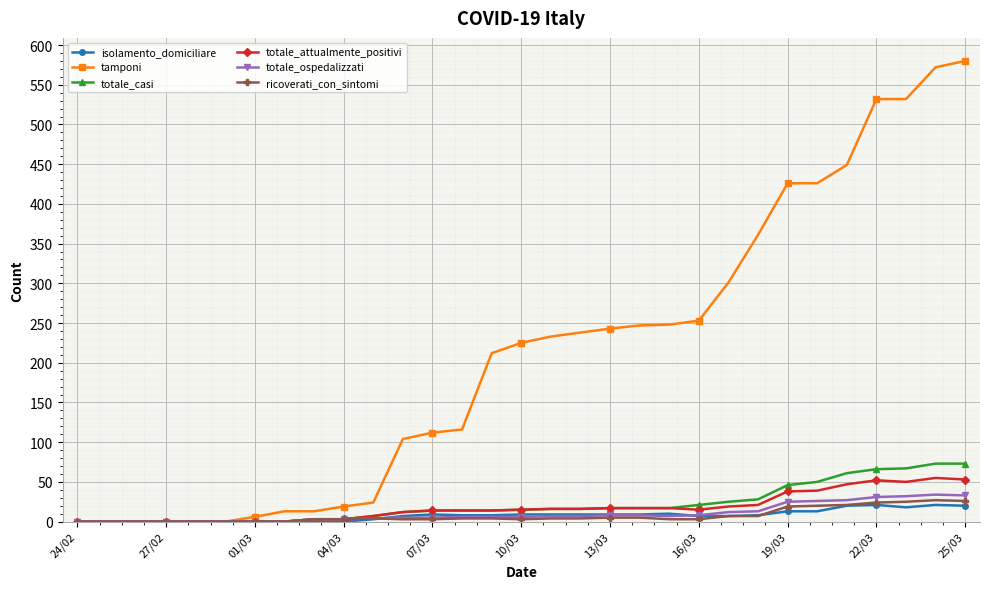

How many data points does each series have?

31